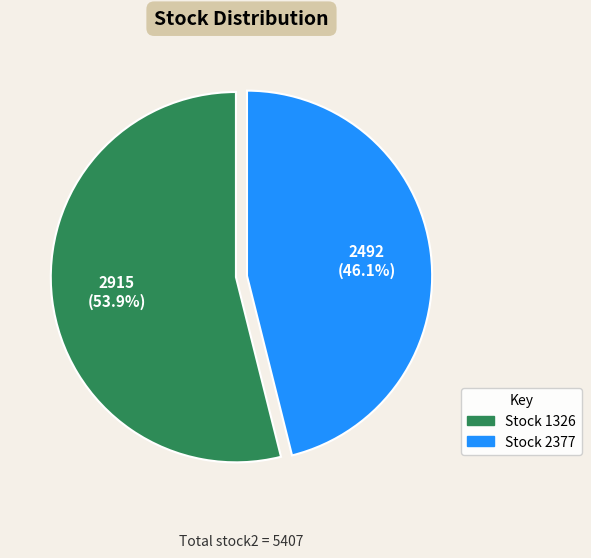

Is there any slice that represents more than half of the pie?

Yes